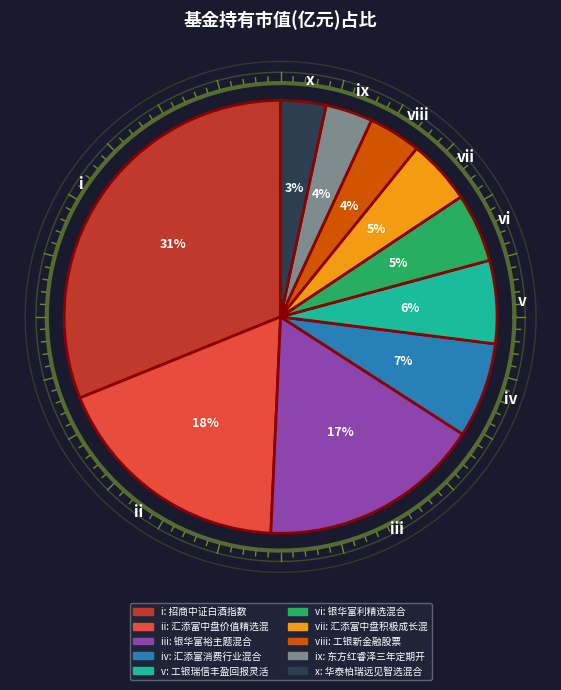

Which category has the biggest portion of the pie?

招商中证白酒指数